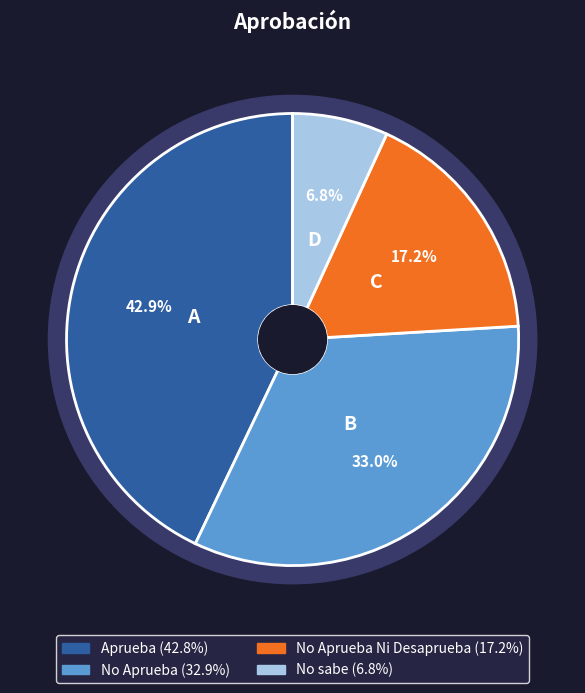

True or false: No Aprueba Ni Desaprueba accounts for 17% of the total.

True